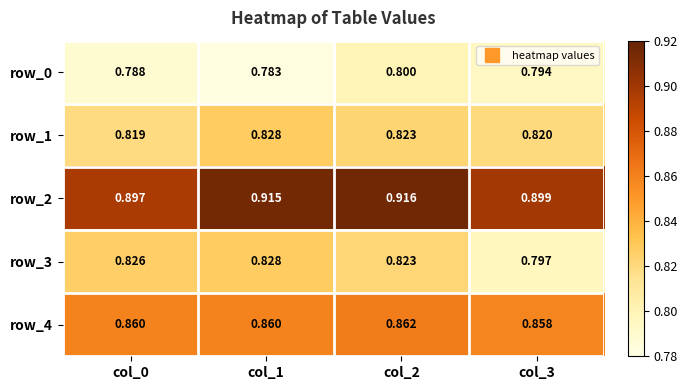

Is the value of row_4 at col_3 greater than the value of row_2 at col_3?

No